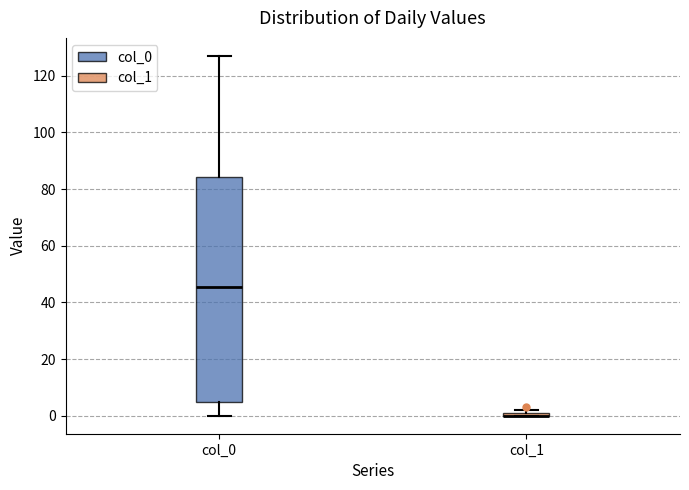

Comparing the boxes themselves (not the whiskers), which one is the tallest?

col_0